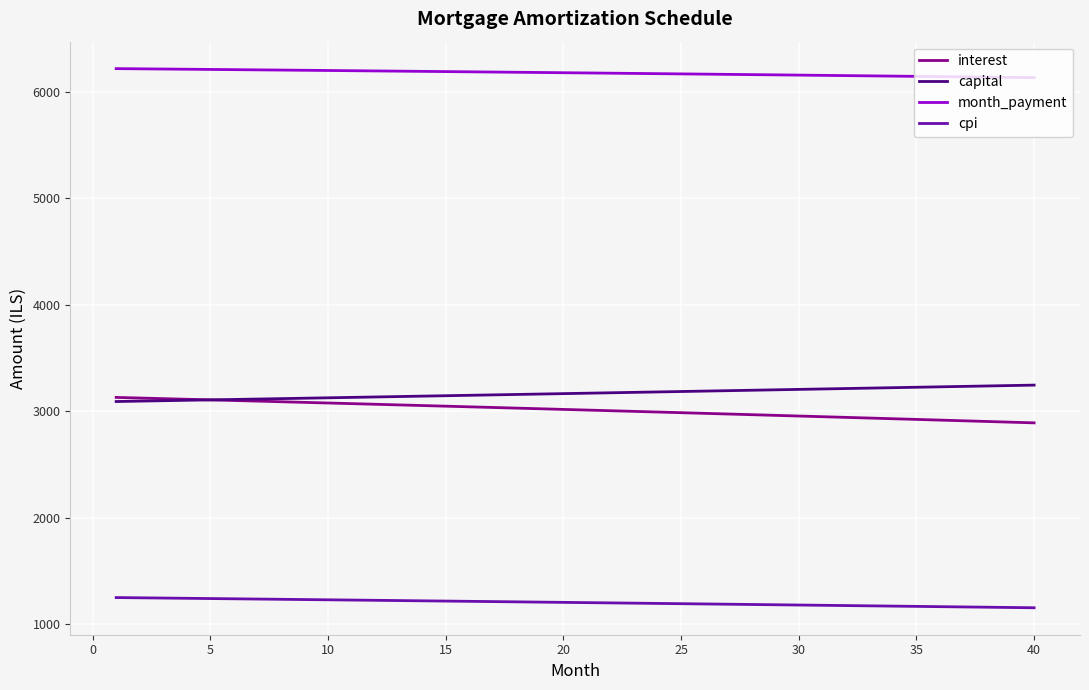

How many lines are shown in the chart?

4